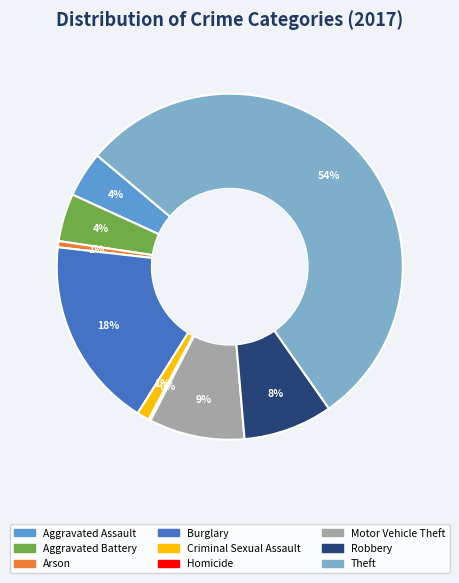

Which slice is the largest?

Theft